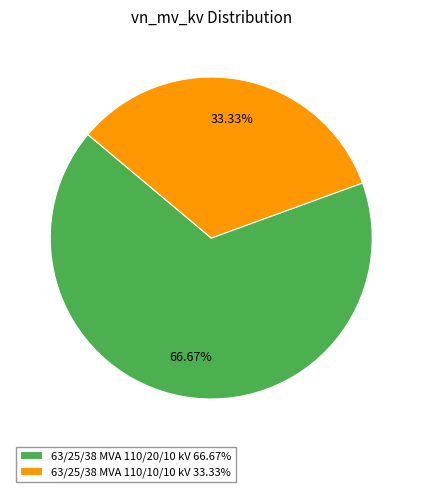

The 63/25/38 MVA 110/10/10 kV slice represents 33% of the pie. True or false?

True